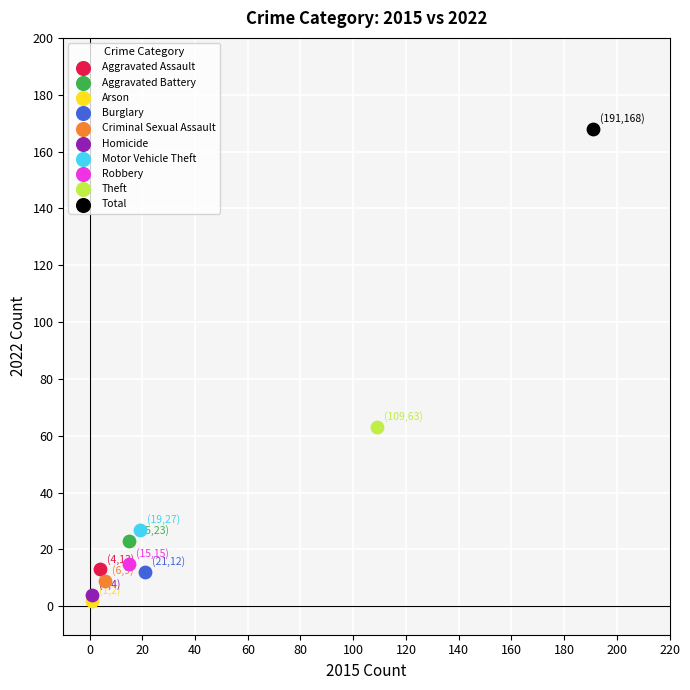

Which series contains the highest Y value?

Total